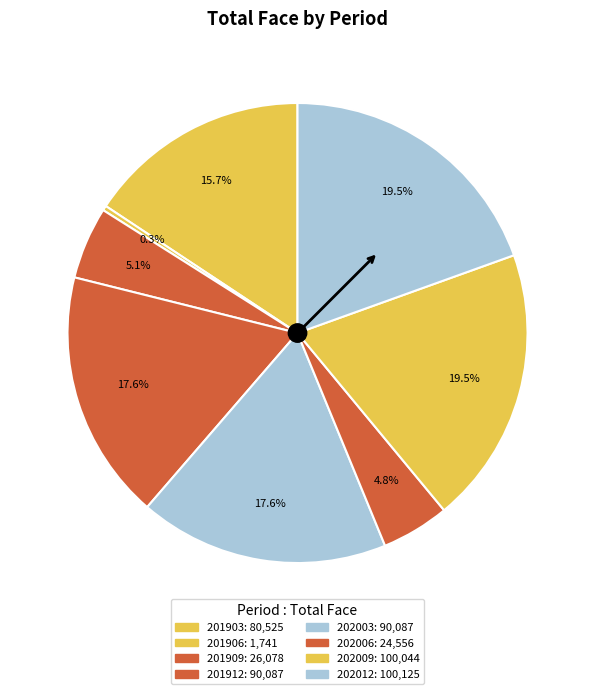

Is it true that 201906 is 0% of the pie?

True